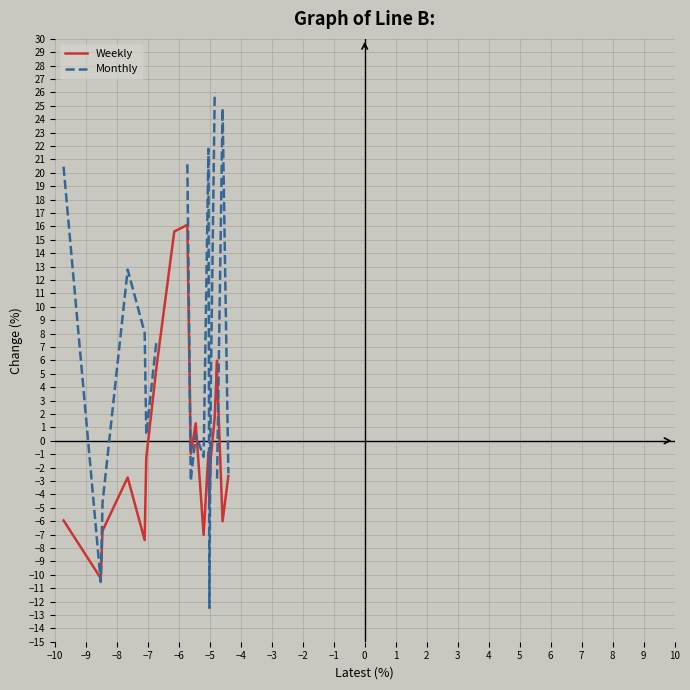

What is the difference between the Weekly values at −6 and −4?

16.9